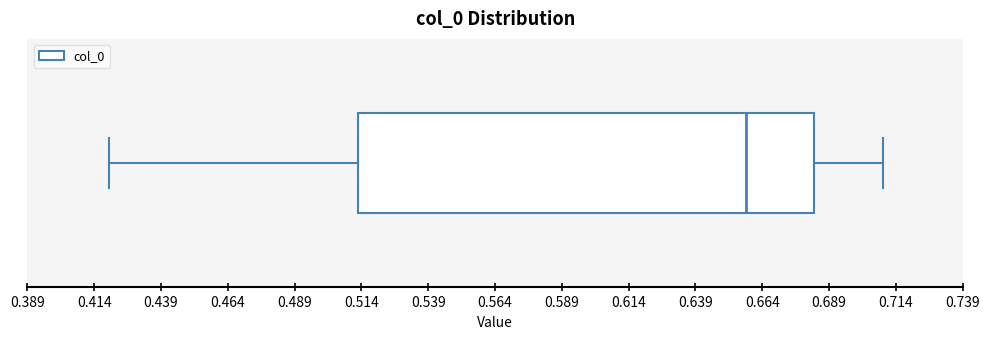

Where is the left edge of the box on the x-axis? The values are not printed on the chart, so give them approximately, as read against the axis.

0.515